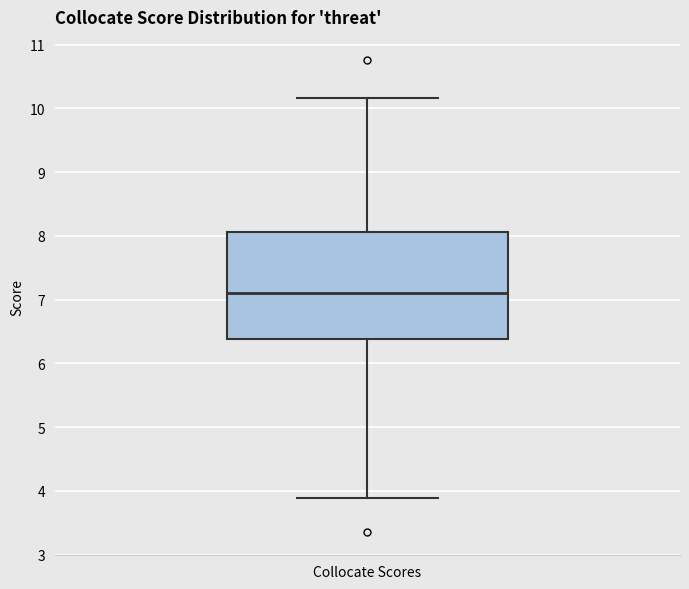

Where does the lower whisker of the box for Collocate Scores end on the y-axis? The values are not printed on the chart, so give them approximately, as read against the axis.

3.9